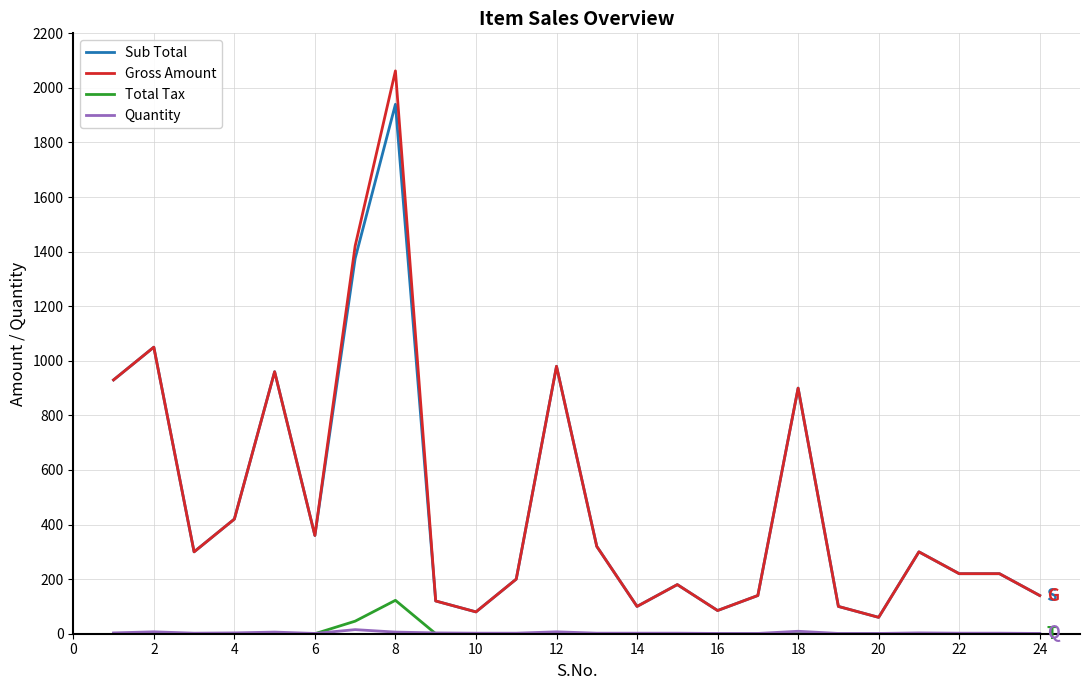

What is the maximum value for Gross Amount?

2062.4